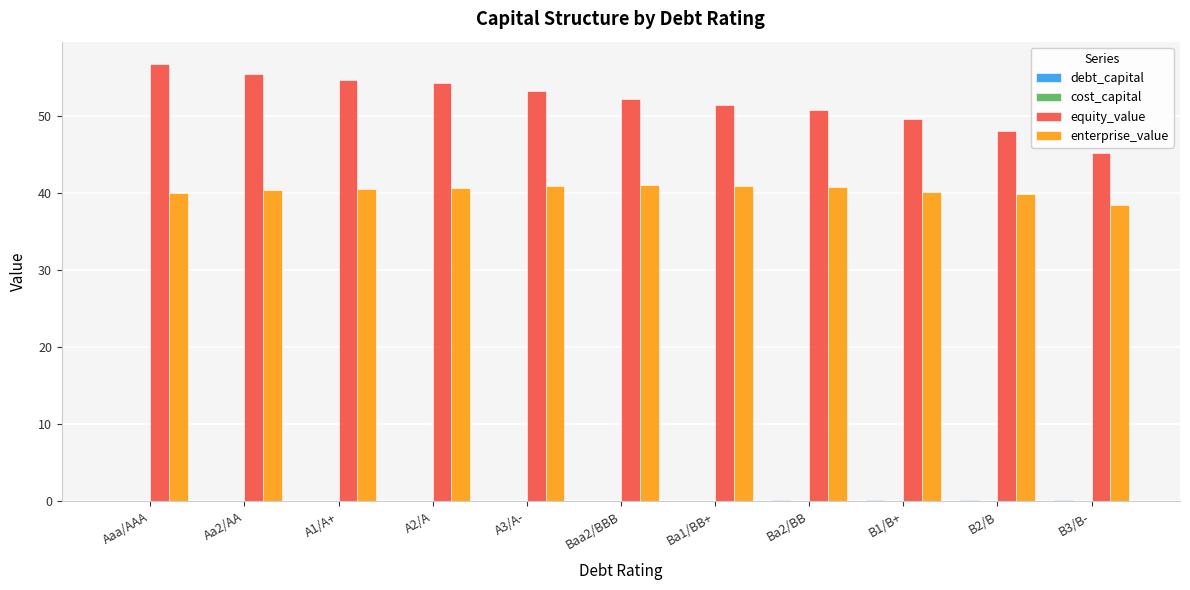

Which series has the largest total across all categories?

equity_value